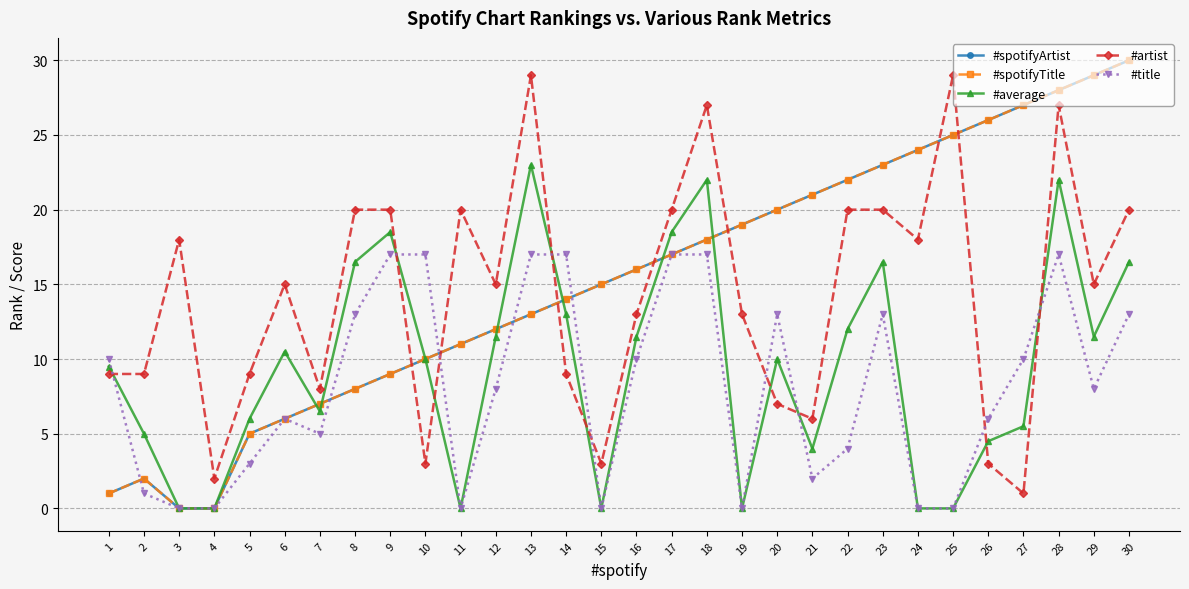

At how many categories does at least one series exceed 29?

1